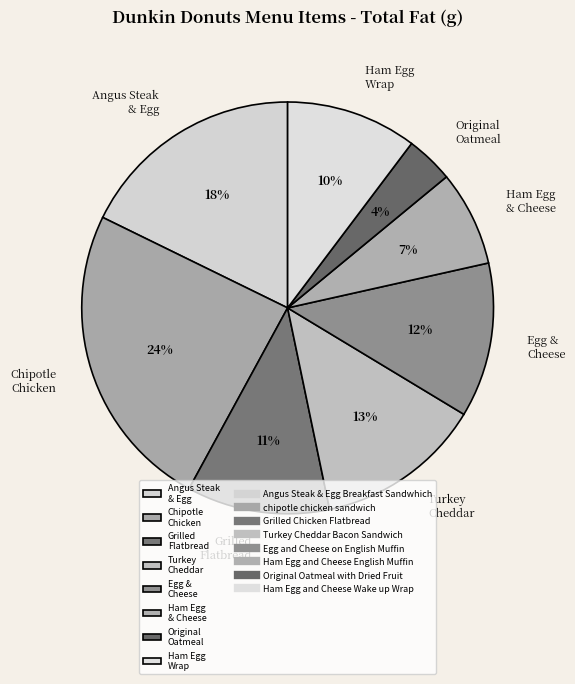

What percentage is the Angus Steak & Egg slice, to the nearest percent?

18%